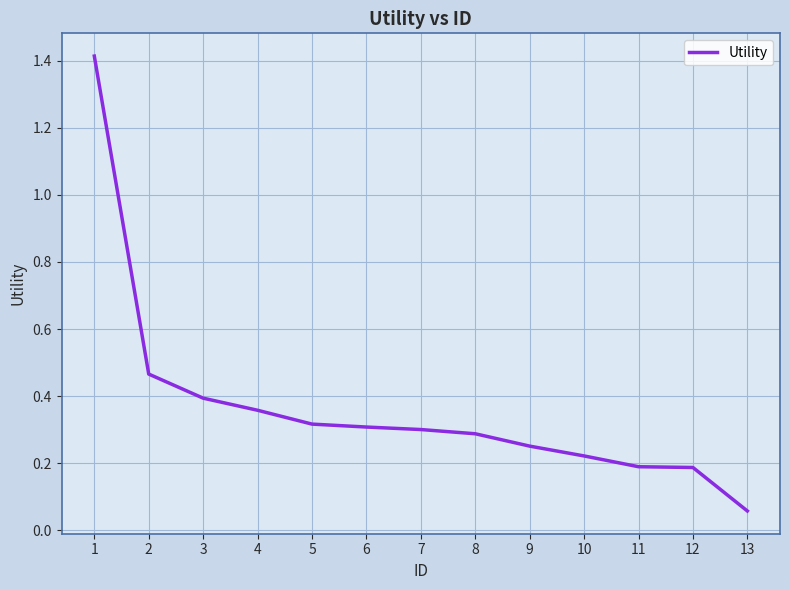

Between 9 and 8, which is larger?

8